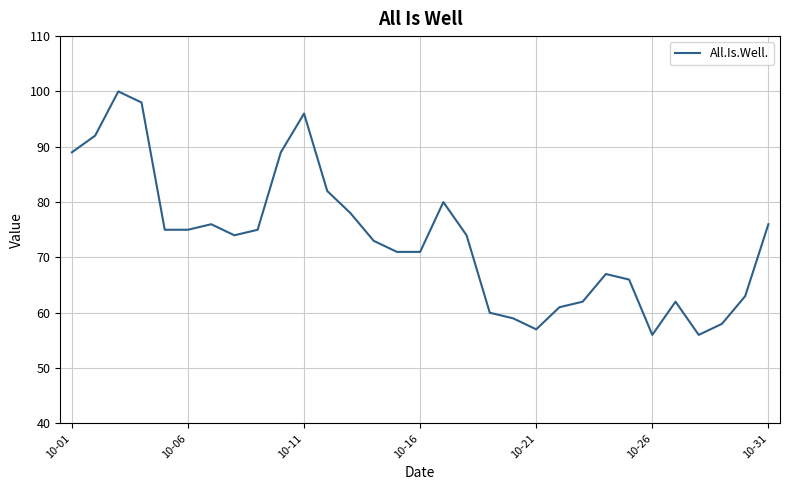

What is the greatest value displayed?

100